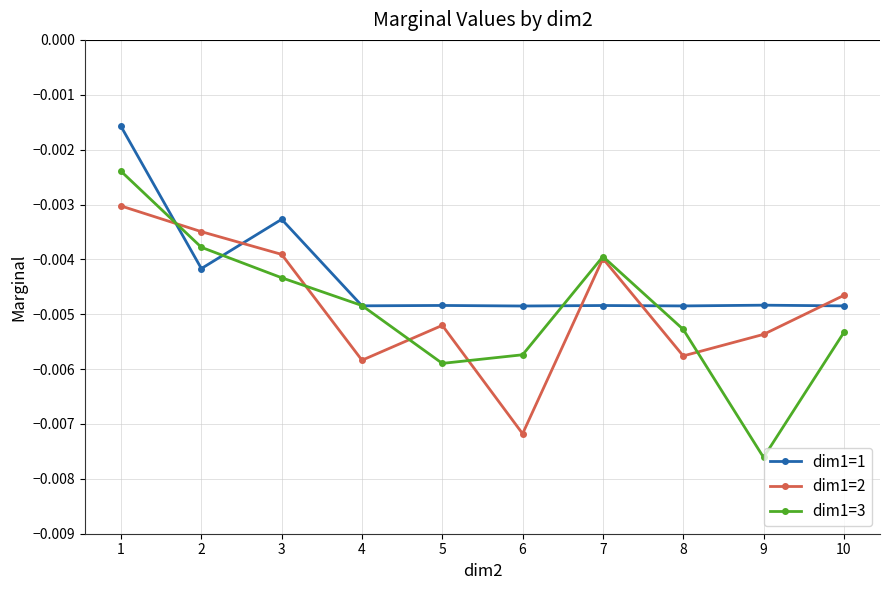

How many interior local valleys does the dim1=2 series have?

3